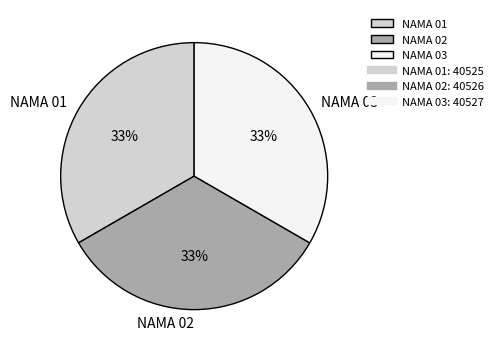

Approximately how many times larger is the value at NAMA 01 compared to NAMA 03?

1.0